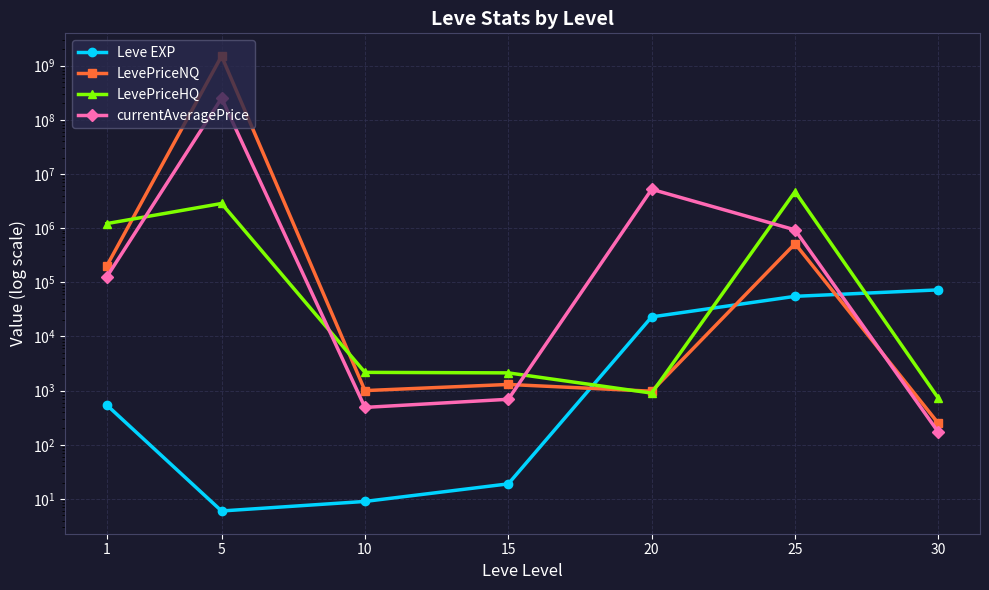

Count the number of data series in this chart.

4